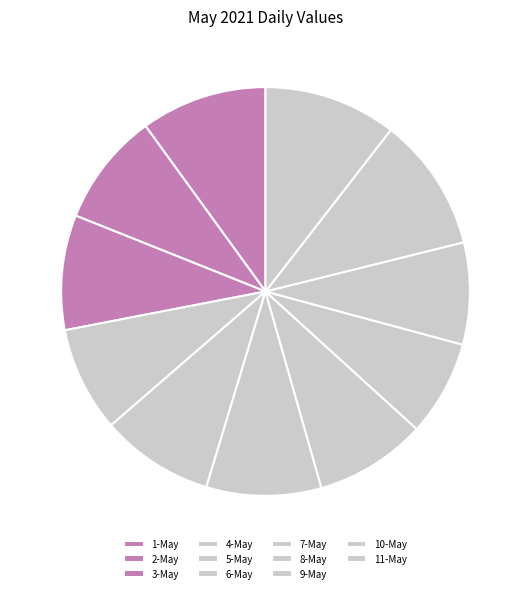

Does 6-May account for over 50% of the chart?

No